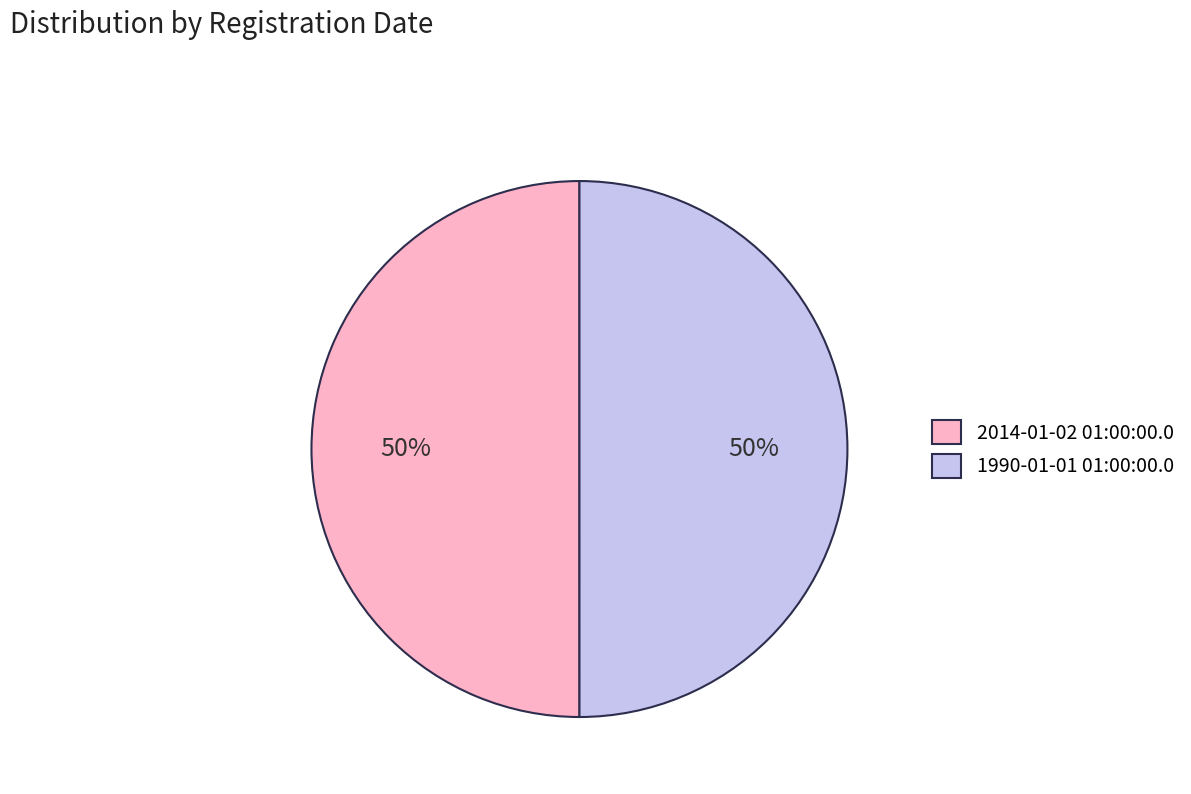

Is it true that 1990-01-01 01:00:00.0 is 50% of the pie?

True